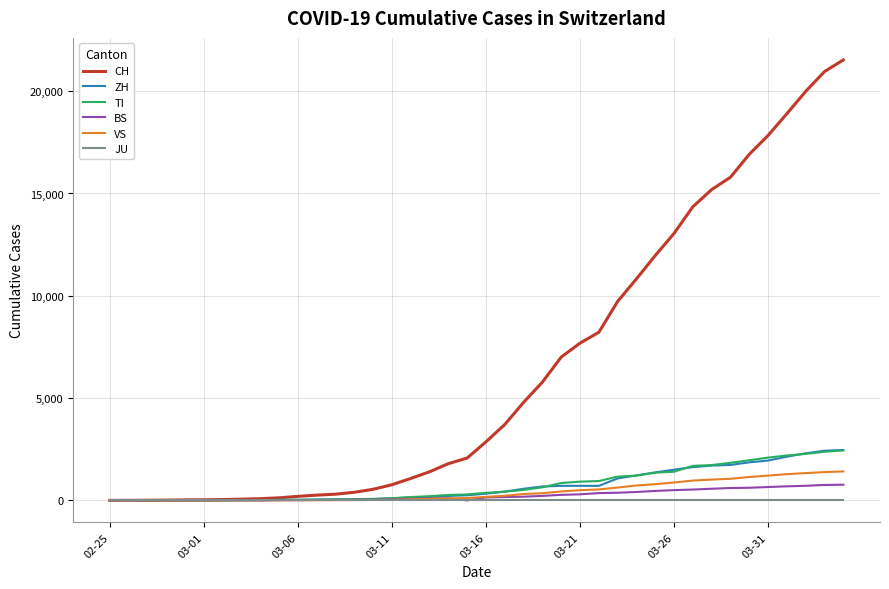

Which series has the largest total across all categories?

CH